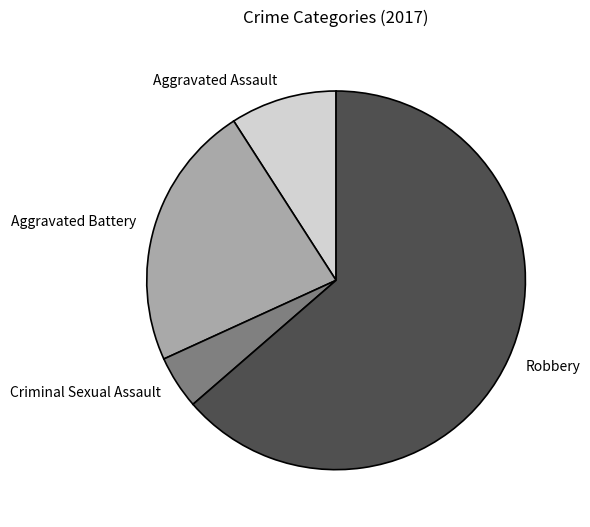

True or false: Criminal Sexual Assault accounts for 5% of the total.

True